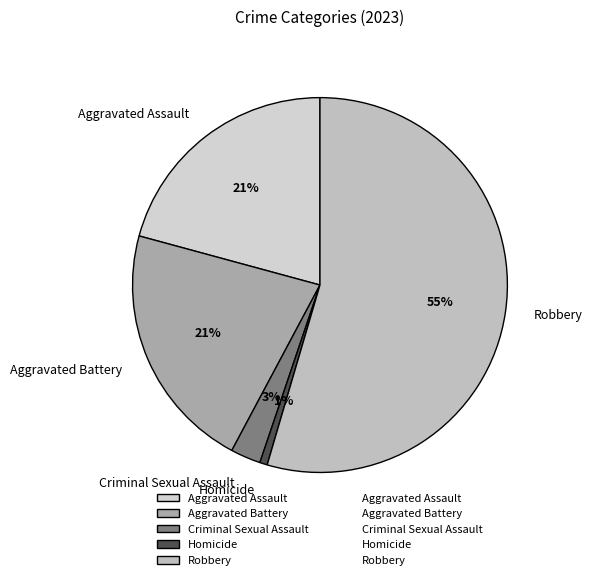

To the nearest percent, what is the difference between the Robbery and Aggravated Assault slice percentages?

34%